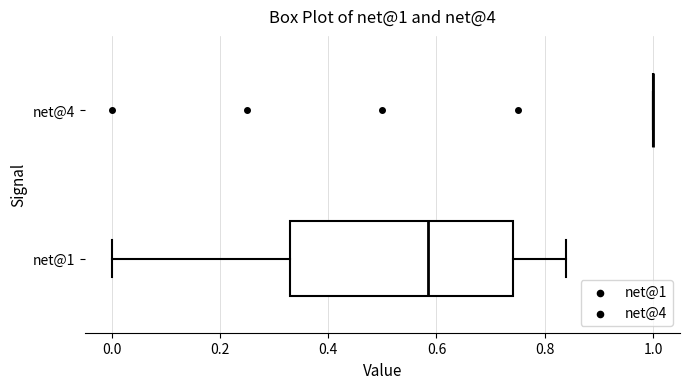

Comparing the boxes themselves (not the whiskers), which one is the widest?

net@1